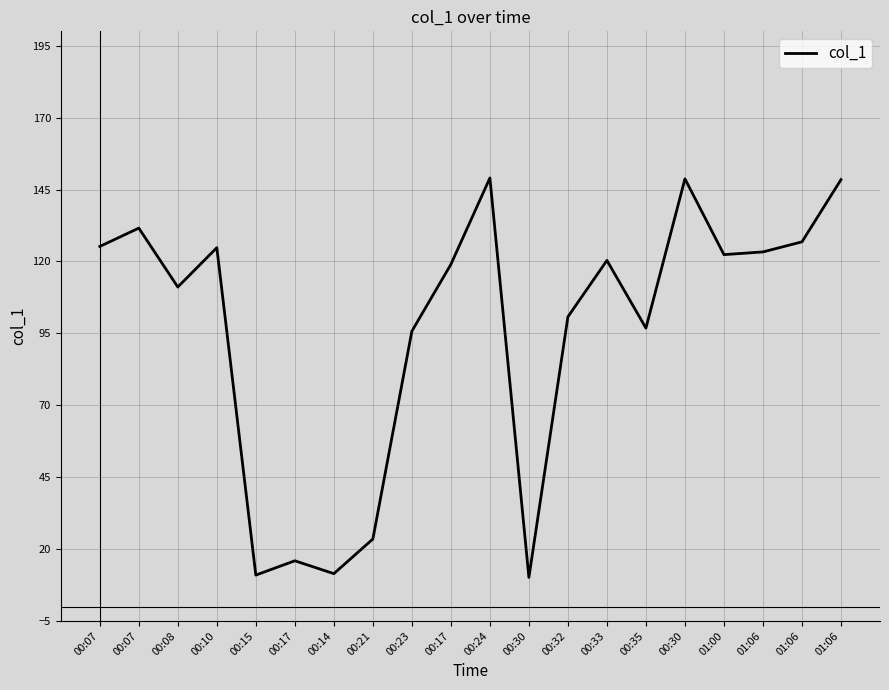

Where is the first local maximum?

00:07